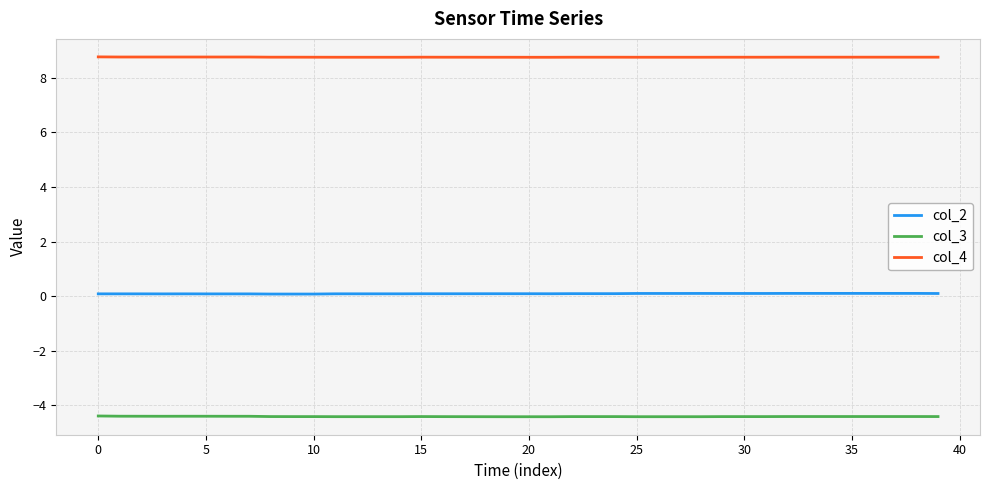

Reading left to right, extract all data points from this chart.

col_2: 0.1	0.1	0.1	0.1	0.1	0.1	0.1	0.1	0.1	0.1	0.1	0.1	0.1	0.1	0.1	0.1	0.1	0.1	0.1	0.1	0.1	0.1	0.1	0.1	0.1	0.1	0.1	0.1	0.1	0.1	0.1	0.1	0.1	0.1	0.1	0.1	0.1	0.1	0.1	0.1
col_3: -4.4	-4.4	-4.4	-4.4	-4.4	-4.4	-4.4	-4.4	-4.4	-4.4	-4.4	-4.4	-4.4	-4.4	-4.4	-4.4	-4.4	-4.4	-4.4	-4.4	-4.4	-4.4	-4.4	-4.4	-4.4	-4.4	-4.4	-4.4	-4.4	-4.4	-4.4	-4.4	-4.4	-4.4	-4.4	-4.4	-4.4	-4.4	-4.4	-4.4
col_4: 8.8	8.8	8.8	8.8	8.8	8.8	8.8	8.8	8.8	8.8	8.8	8.8	8.8	8.8	8.8	8.8	8.8	8.8	8.8	8.8	8.8	8.8	8.8	8.8	8.8	8.8	8.8	8.8	8.8	8.8	8.8	8.8	8.8	8.8	8.8	8.8	8.8	8.8	8.8	8.8